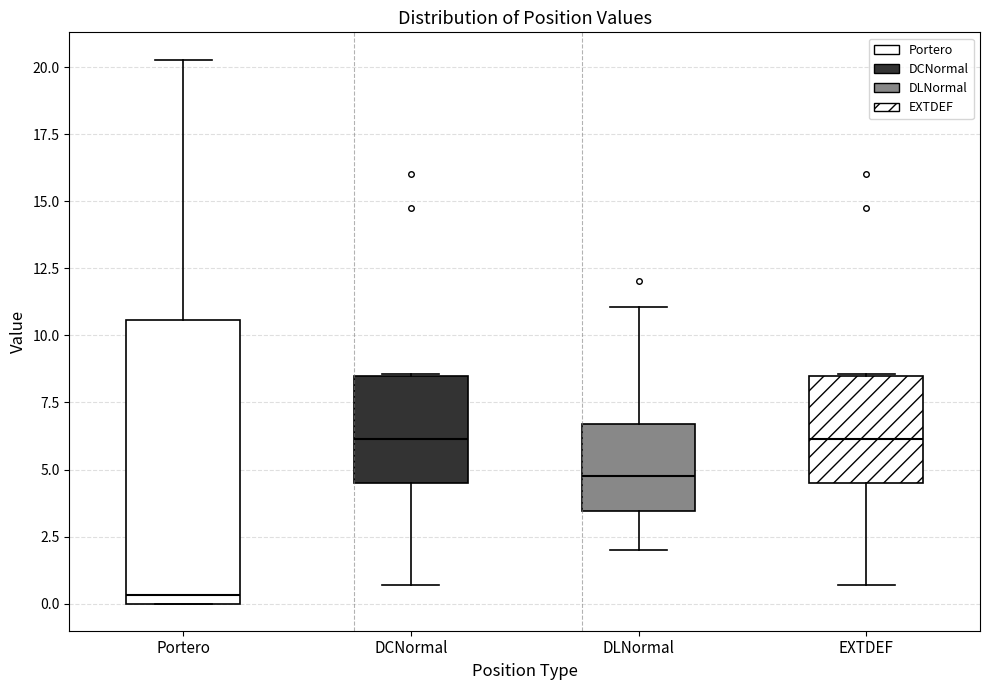

Reading left to right, transcribe this box plot: for each box, give where its median line is, the range the box spans, and where its two whiskers end, as read against the y-axis. The values are not printed on the chart, so give them approximately, as read against the axis.

Portero: median 0.5, box 0.0 to 10.5, whiskers 0.0 to 20.5
DCNormal: median 6.0, box 4.5 to 8.5, whiskers 0.5 to 8.5
DLNormal: median 5.0, box 3.5 to 6.5, whiskers 2.0 to 11.0
EXTDEF: median 6.0, box 4.5 to 8.5, whiskers 0.5 to 8.5